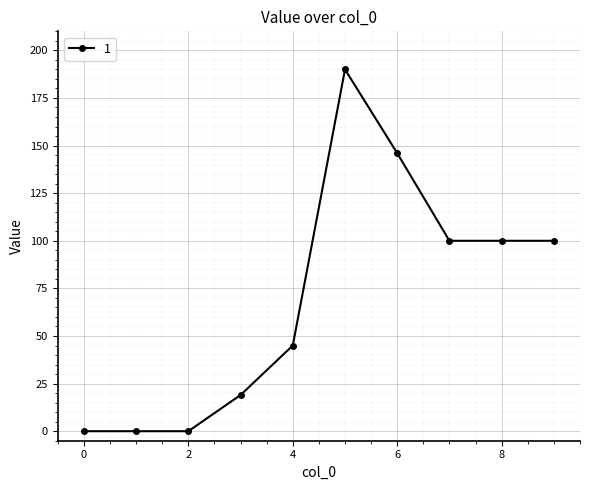

Reading left to right, list all the values displayed in this chart.

0	0	0	19	45	190	146	100	100	100